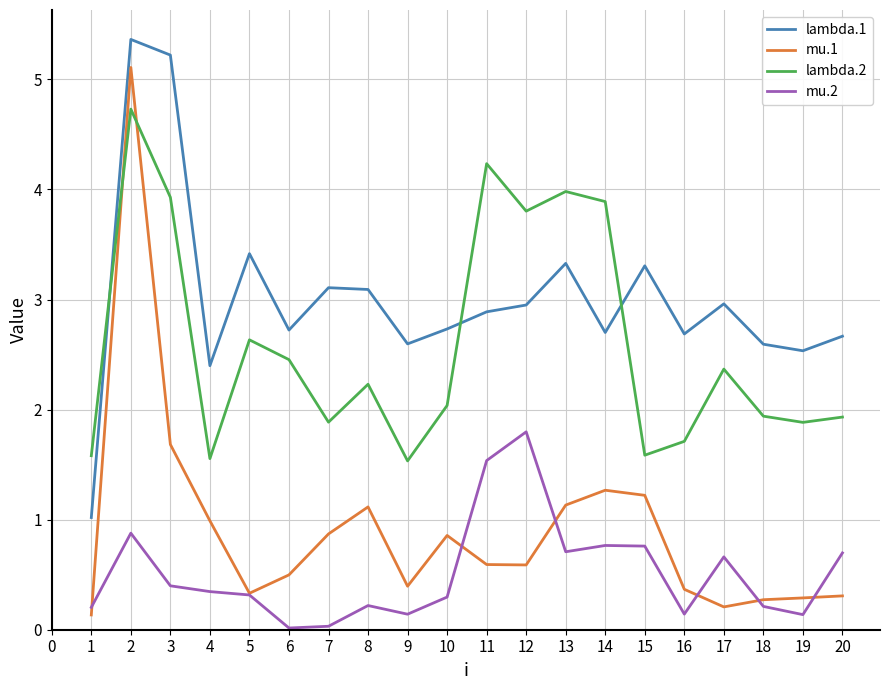

What is the average value of the mu.1 series?

0.9